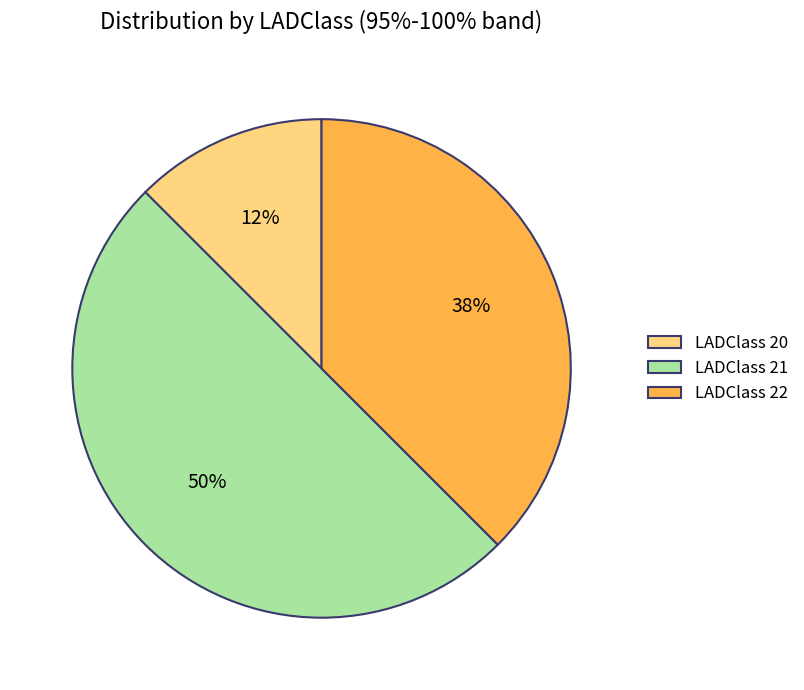

To the nearest percent, what is the average slice percentage?

33%